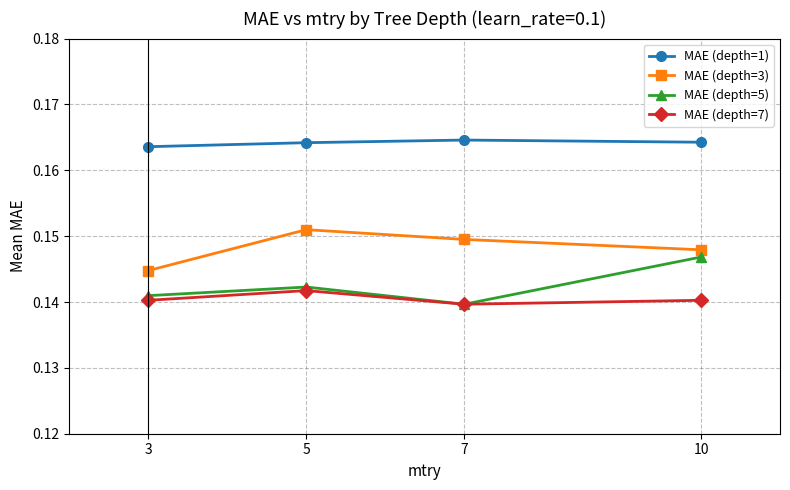

How many MAE (depth=1) values are between 0 and 1?

4